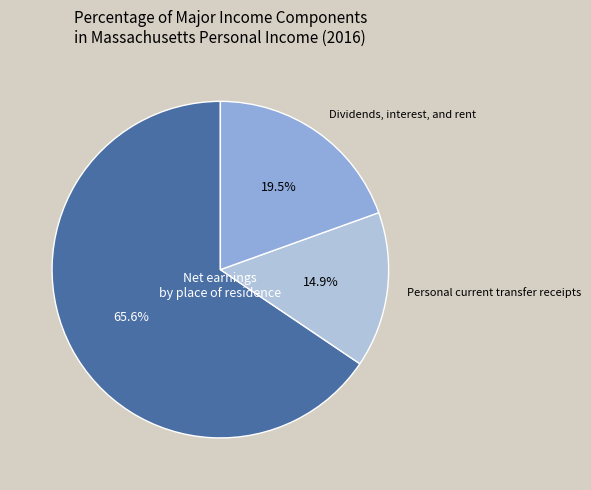

Which has a higher value, Dividends, interest, and rent or Net earnings by place of residence?

Net earnings by place of residence